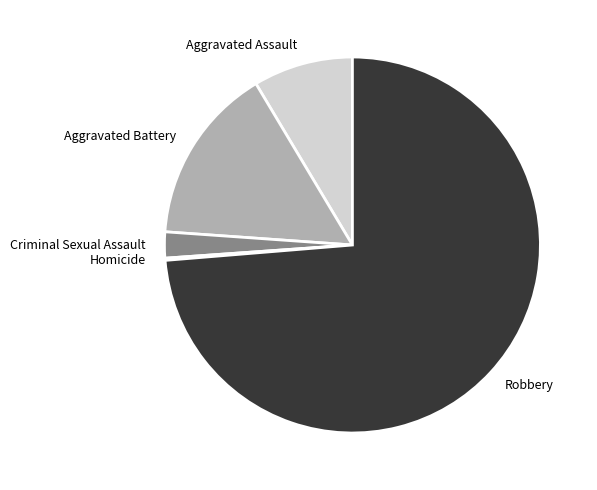

Which category has the biggest portion of the pie?

Robbery